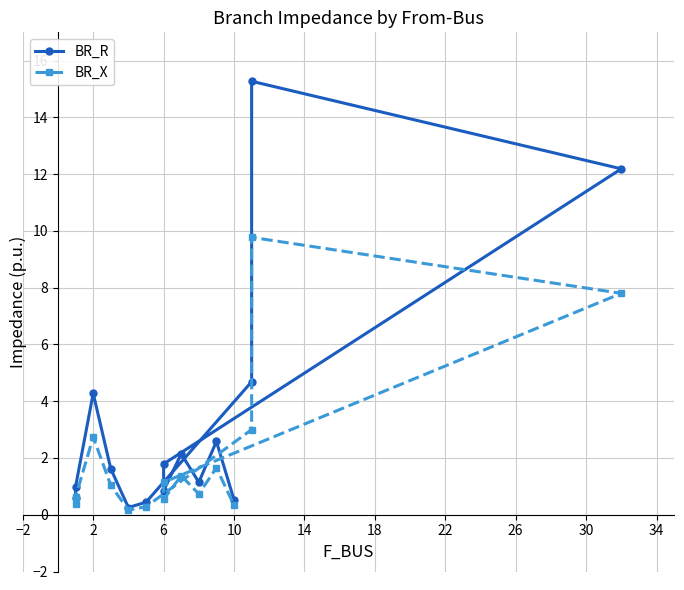

What is the maximum value for BR_R?

15.3